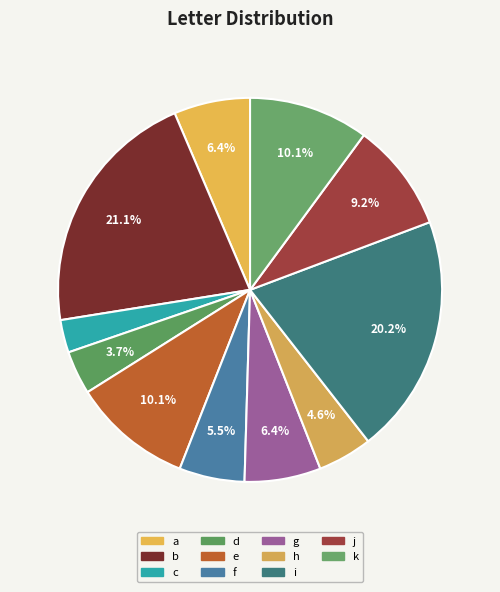

Is there a majority slice in this chart?

No